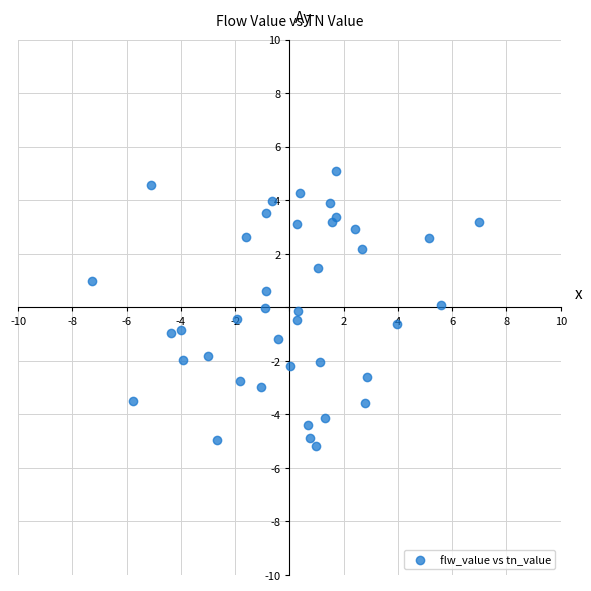

What is the range of X values (max minus min)?

14.2